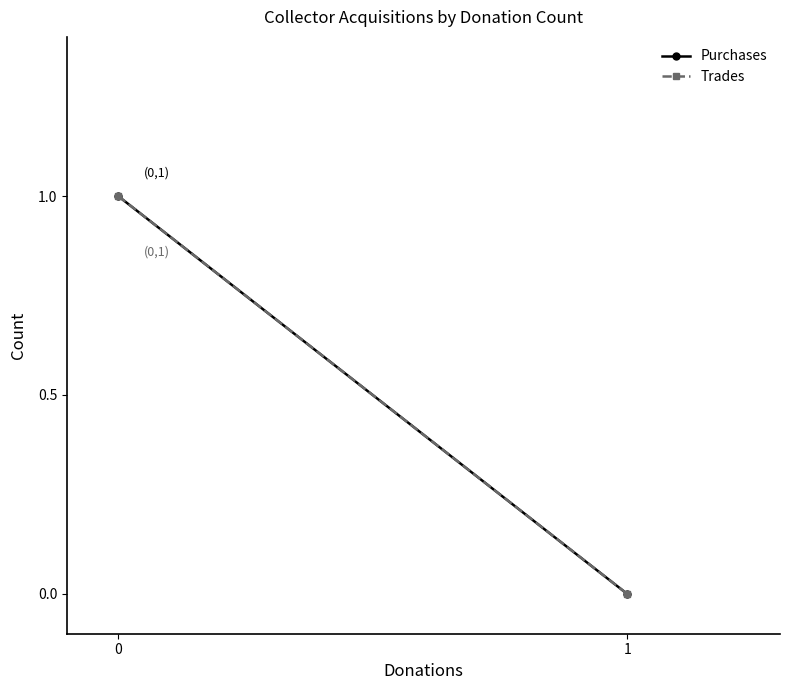

How many lines are shown in the chart?

2